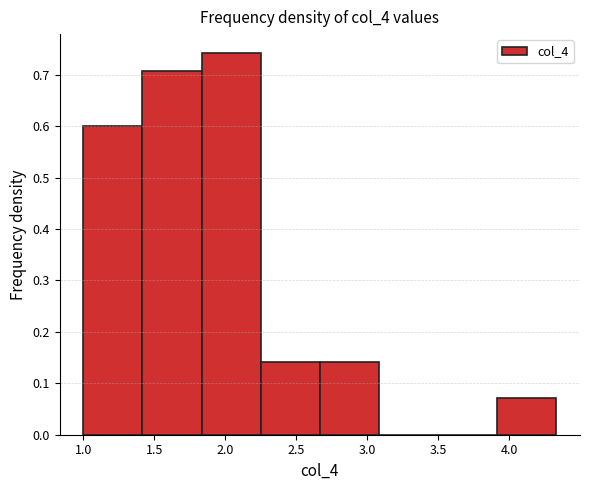

How tall is the bar that spans 1.00 to 1.40 on the x-axis? Neither the bar edges nor the heights are printed on the chart, so give them approximately, as read against the axes.

0.60